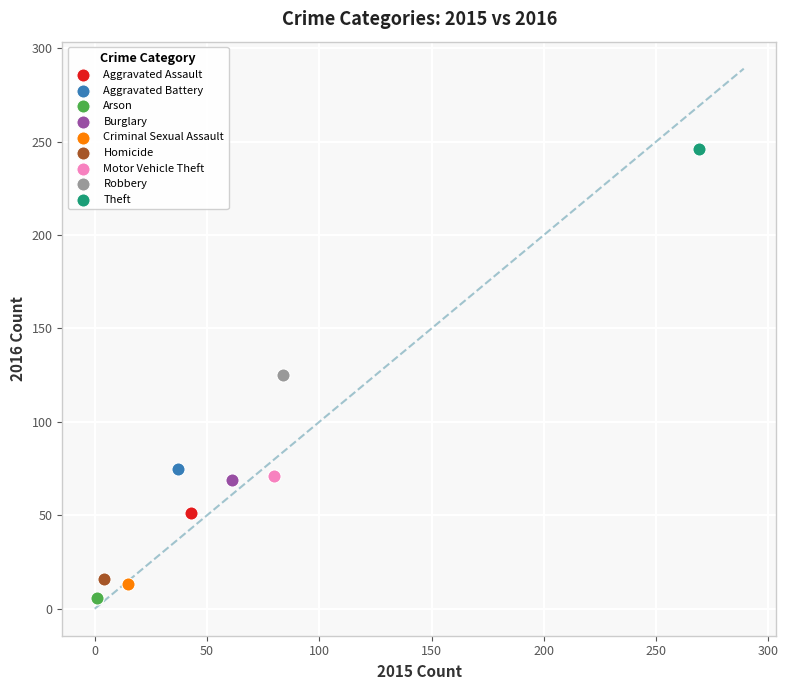

What are all the series names shown in the legend?

Aggravated Assault, Aggravated Battery, Arson, Burglary, Criminal Sexual Assault, Homicide, Motor Vehicle Theft, Robbery, Theft